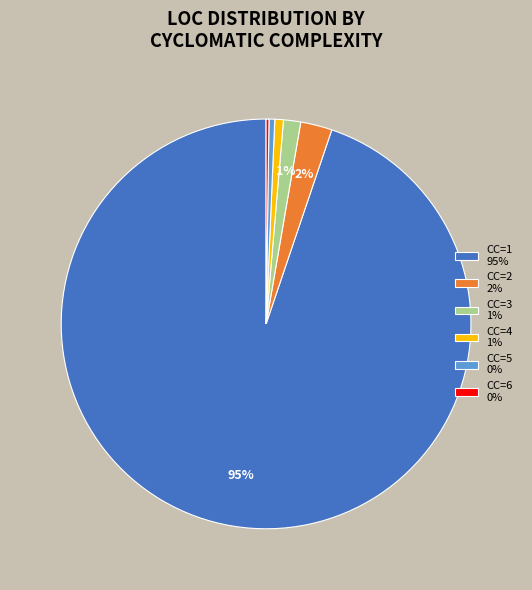

To the nearest percent, what percentage of the pie is CC=2?

2%